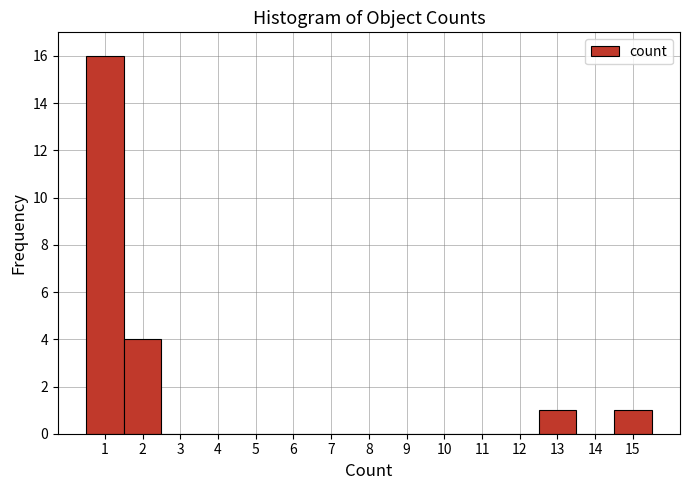

Reading left to right, list every bar in this chart as the range it spans on the x-axis followed by its height. The values are not printed on the chart, so give them approximately, as read against the axis.

0.5 to 1.5: 16
1.5 to 2.5: 4
2.5 to 3.5: 0
3.5 to 4.5: 0
4.5 to 5.5: 0
5.5 to 6.5: 0
6.5 to 7.5: 0
7.5 to 8.5: 0
8.5 to 9.5: 0
9.5 to 10.5: 0
10.5 to 11.5: 0
11.5 to 12.5: 0
12.5 to 13.5: 1
13.5 to 14.5: 0
14.5 to 15.5: 1